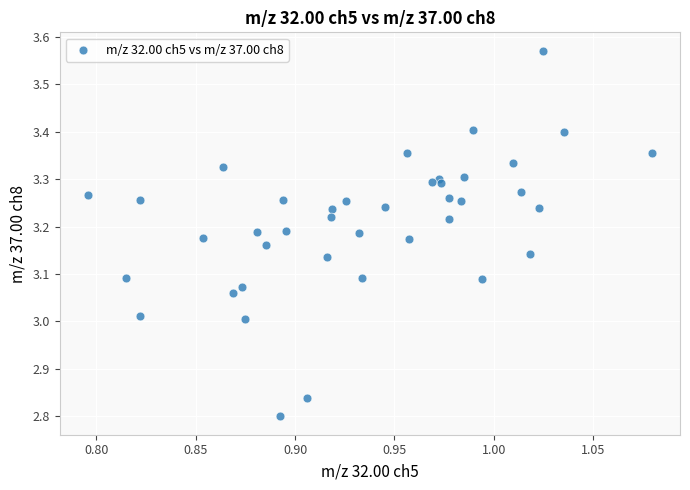

What is the range of Y values (max minus min)?

0.8